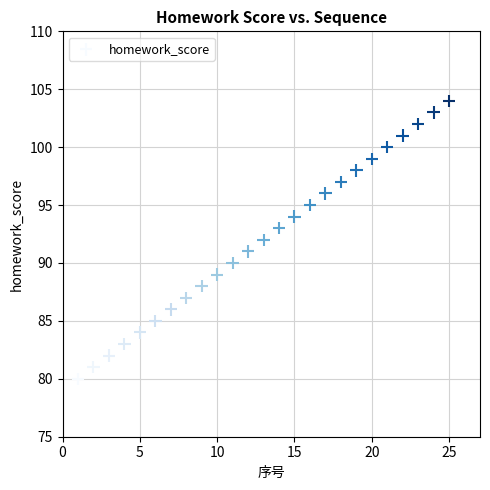

What is the range of X values (max minus min)?

24